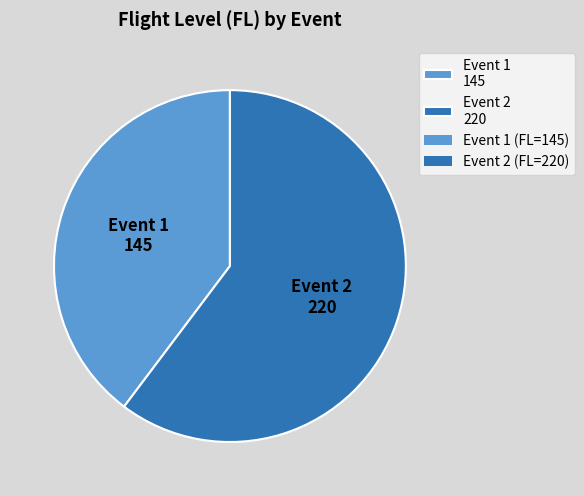

Rank the categories by value from highest to lowest.

Event 2, Event 1